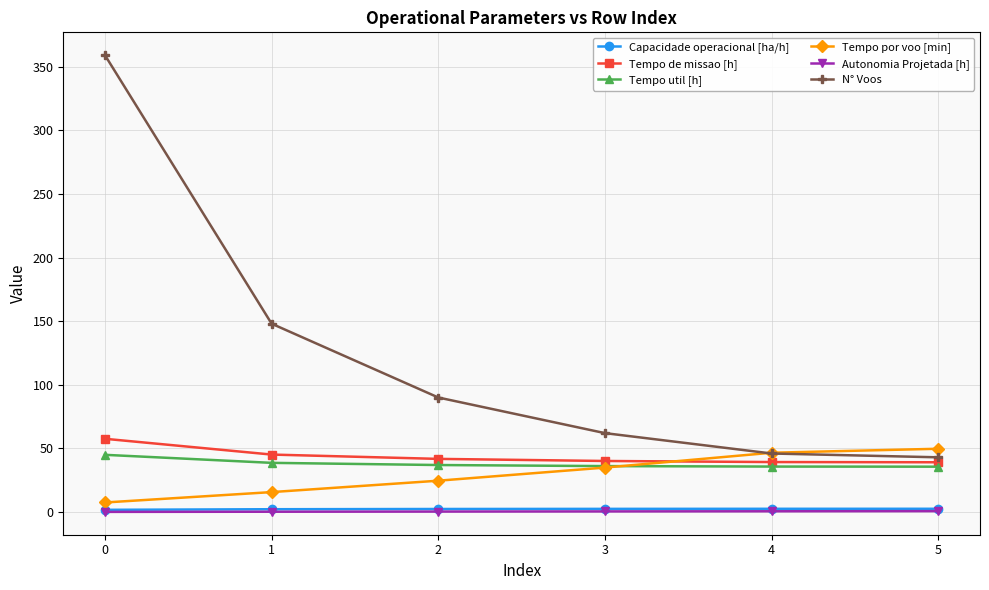

How many categories are shown in the chart?

6